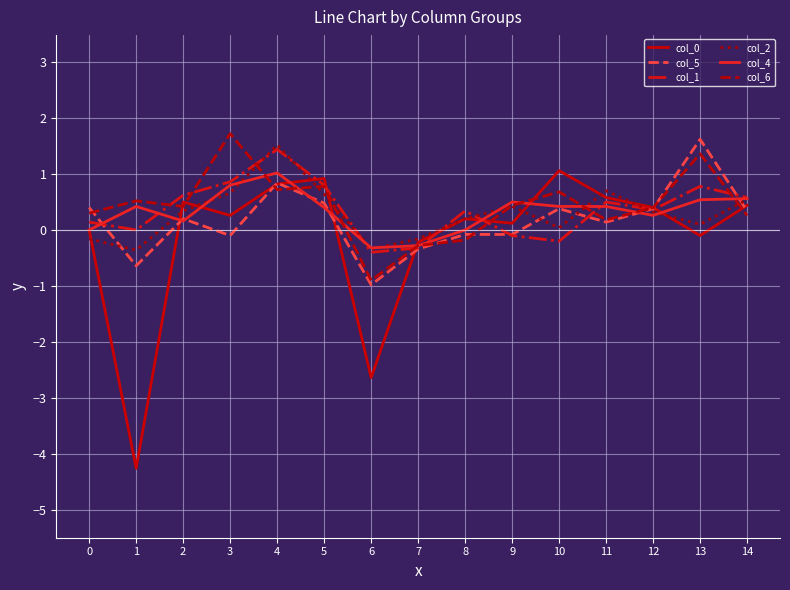

What is the smallest value displayed?

-4.3